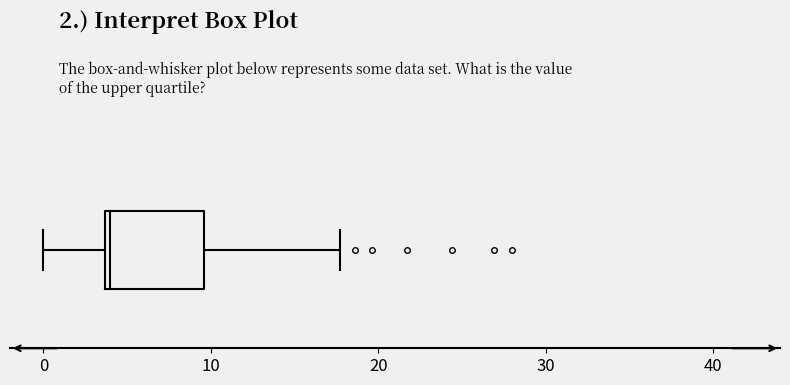

Where does the right whisker of the box end on the x-axis? The values are not printed on the chart, so give them approximately, as read against the axis.

18